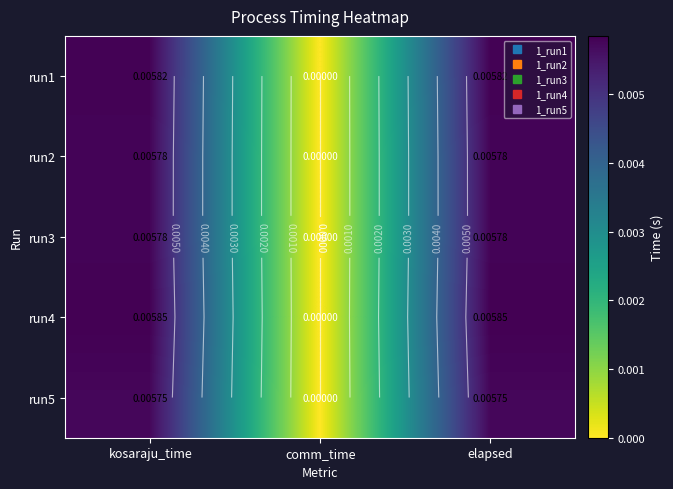

List the series in order of their peak value, lowest first.

run5, run3, run2, run1, run4